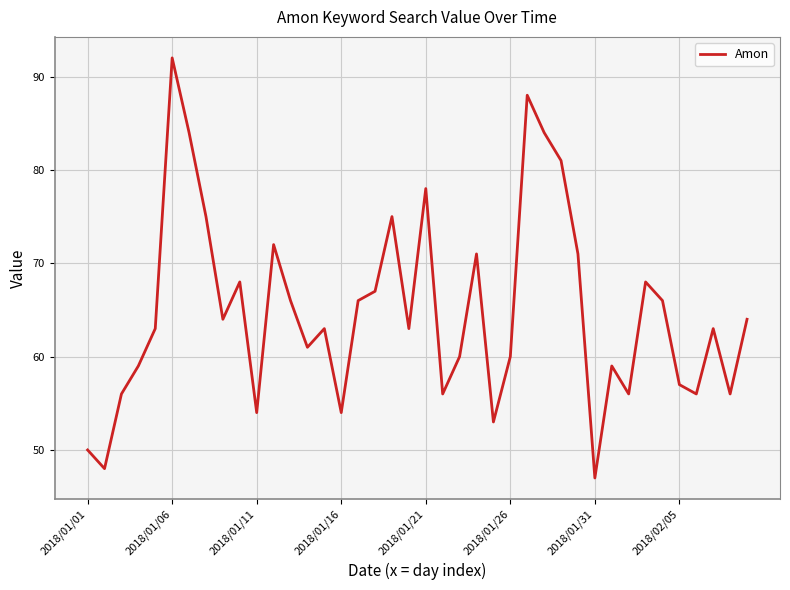

What is the greatest value displayed?

92